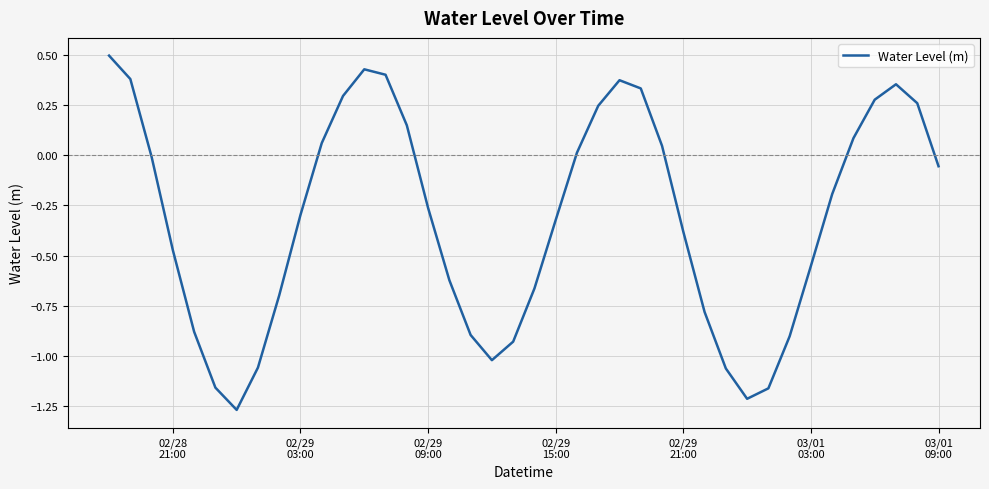

Is this an area chart (filled region under the line)?

No